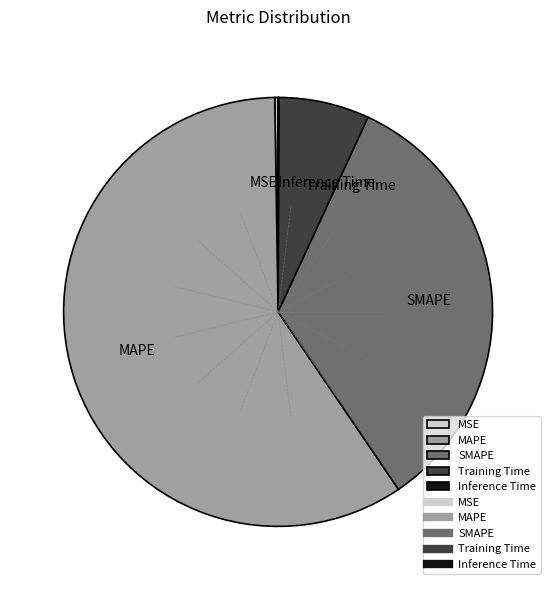

Which category has the biggest portion of the pie?

MAPE